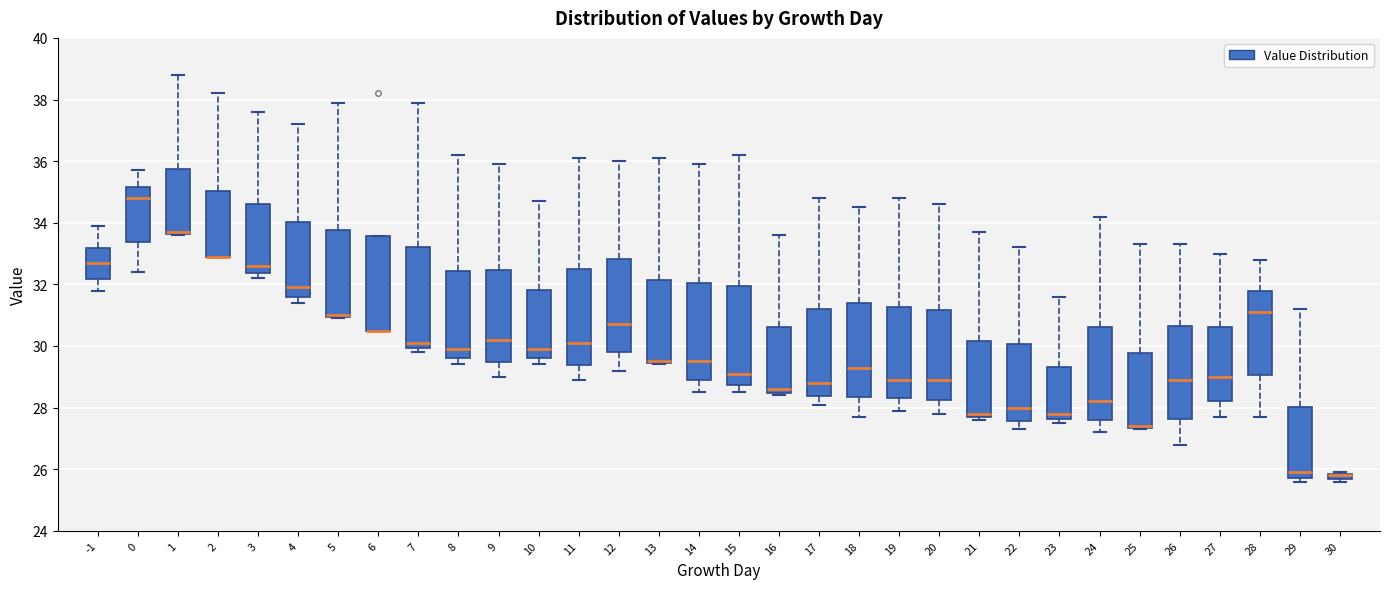

Where is the upper edge of the box at x = 4 on the y-axis? The values are not printed on the chart, so give them approximately, as read against the axis.

34.0